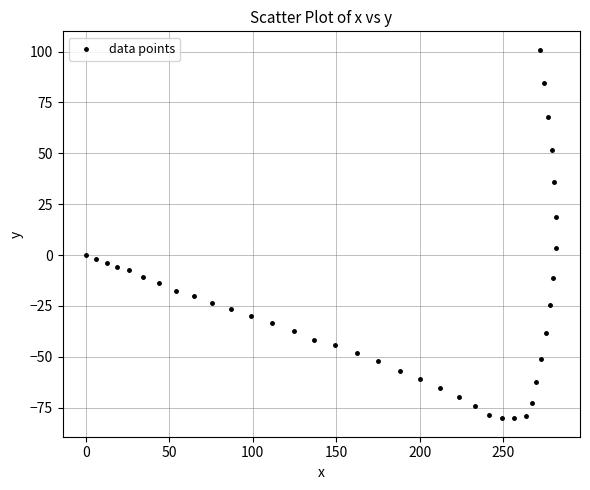

What is the range of X values (max minus min)?

282.1